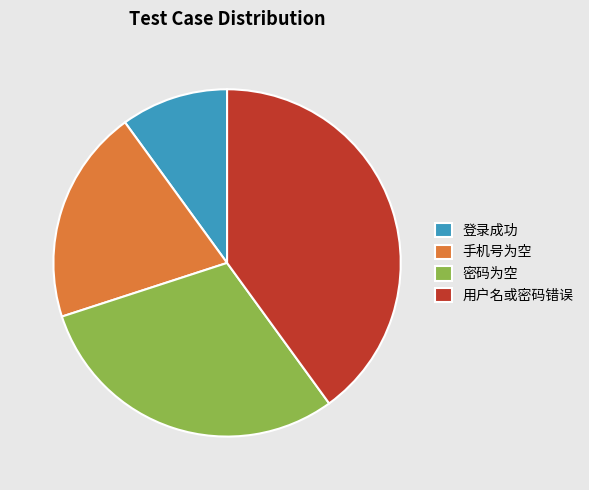

Is there a majority slice in this chart?

No